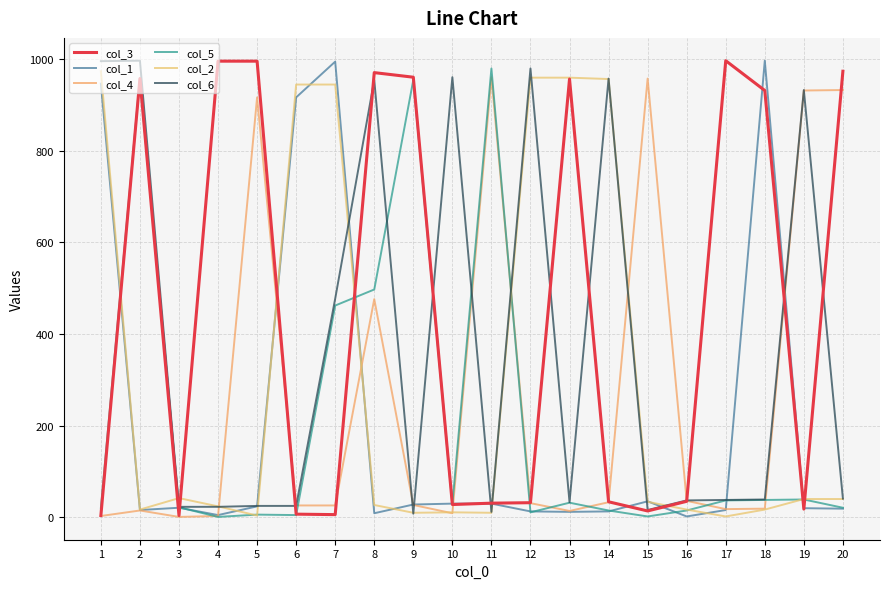

What is the difference between the maximum and minimum values in the col_4 series?

959